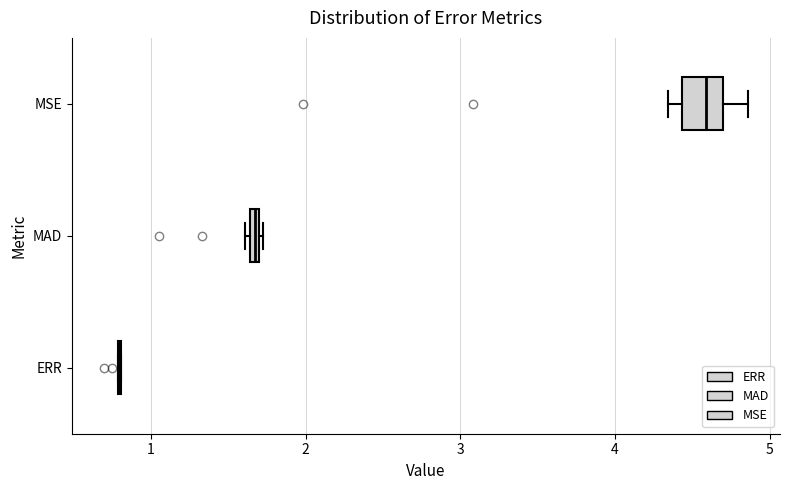

Where is the left edge of the box for MAD on the x-axis? The values are not printed on the chart, so give them approximately, as read against the axis.

1.6